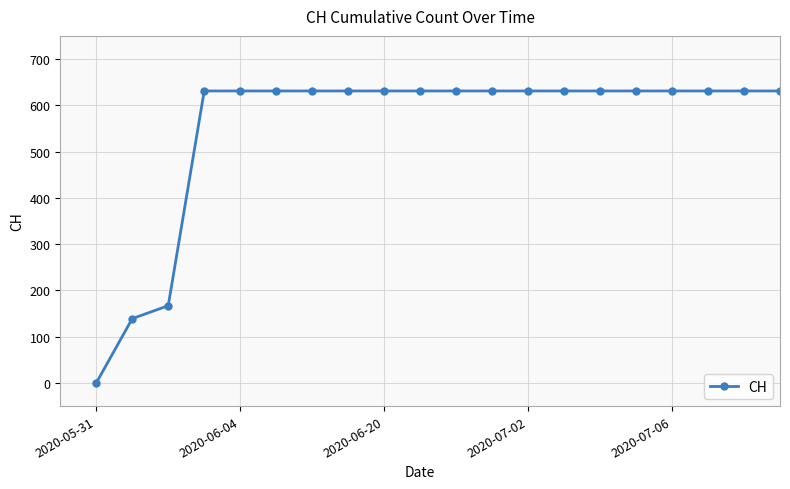

Does the chart display data point markers on the line(s)?

Yes